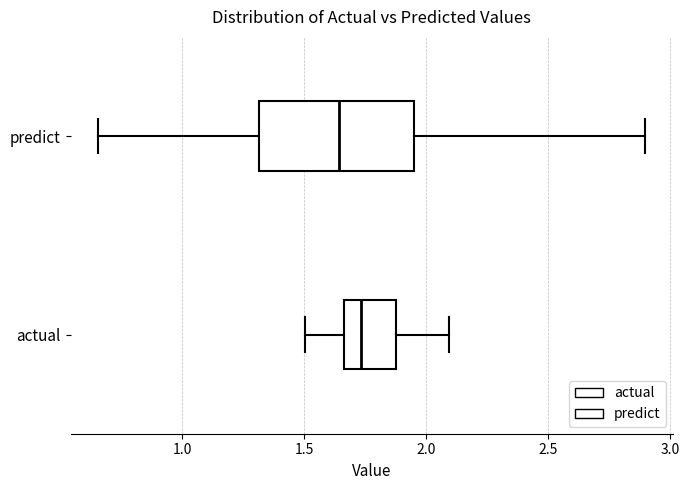

Reading bottom to top, transcribe this box plot: for each box, give where its median line is, the range the box spans, and where its two whiskers end, as read against the x-axis. The values are not printed on the chart, so give them approximately, as read against the axis.

actual: median 1.75, box 1.65 to 1.90, whiskers 1.50 to 2.10
predict: median 1.65, box 1.30 to 1.95, whiskers 0.65 to 2.90